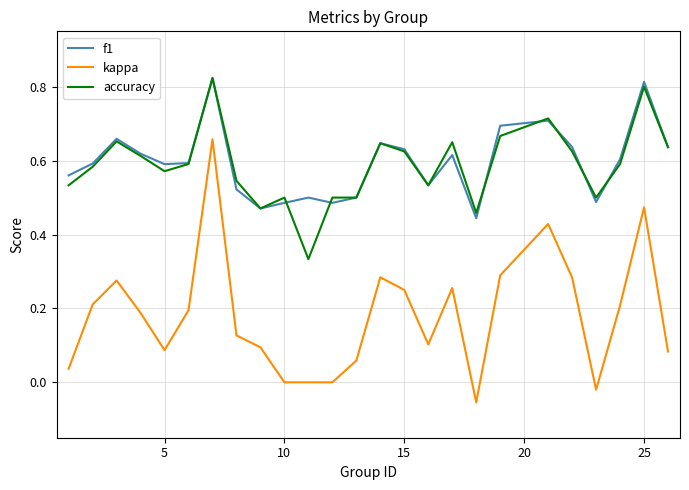

True or false: accuracy and kappa cross at least once.

False